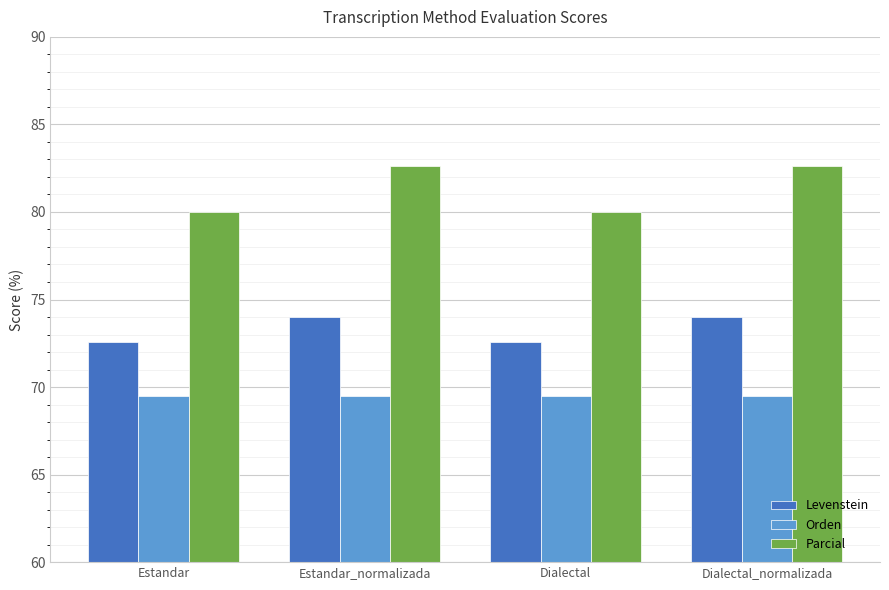

What is the maximum value for Orden?

69.5